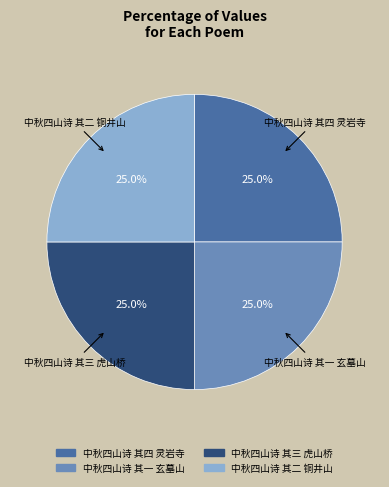

What is the ratio of the value at 中秋四山诗 其三 虎山桥 to the value at 中秋四山诗 其一 玄墓山?

1.0